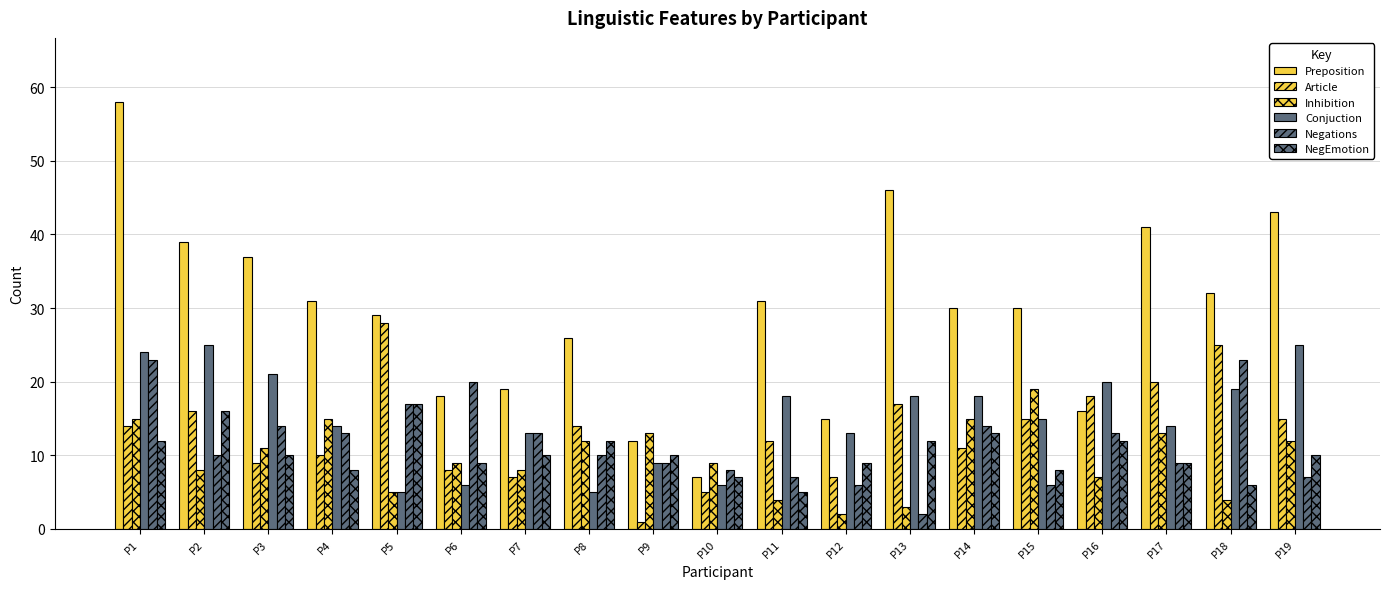

At P18, list the series in order from largest to smallest.

Preposition, Article, Negations, Conjuction, NegEmotion, Inhibition